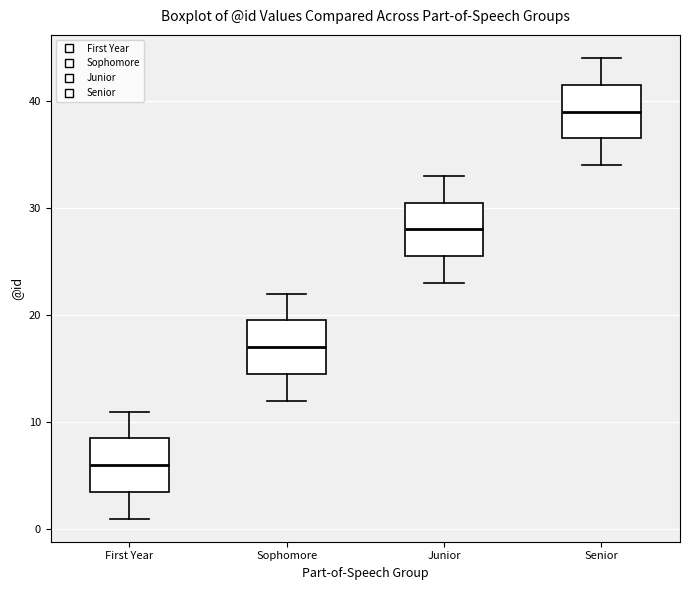

Which box's median line is the lowest?

First Year